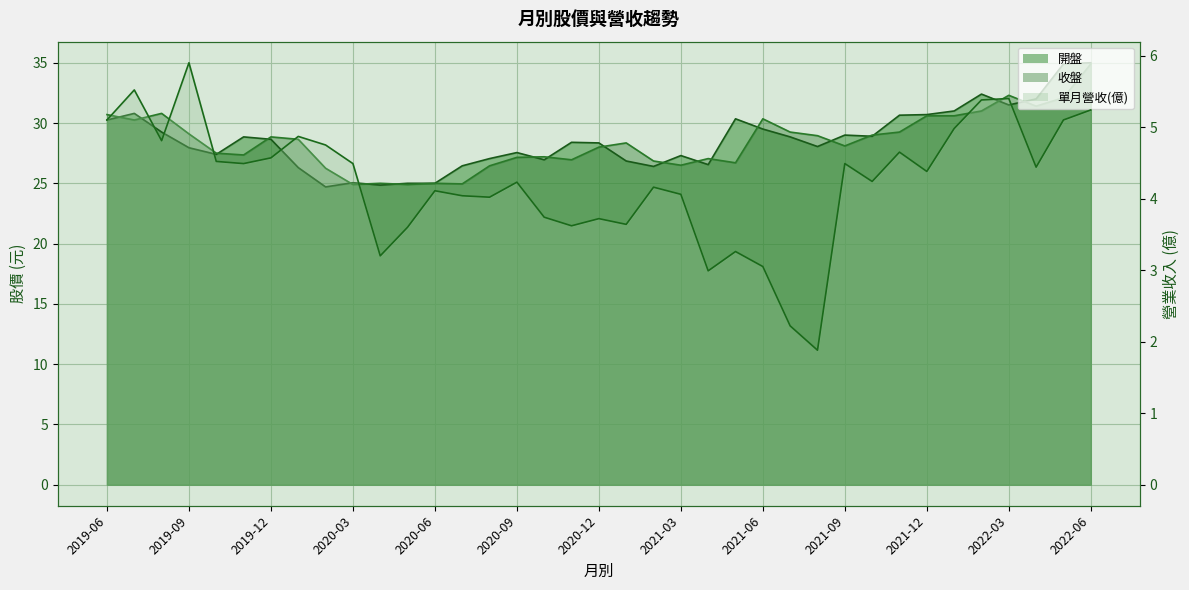

Reading right to left, list all the values displayed in this chart.

開盤: 2022-06=35.0	2022-05=34.9	2022-04=32.0	2022-03=31.5	2022-02=32.4	2022-01=31.0	2021-12=30.7	2021-11=30.6	2021-10=28.9	2021-09=29.0	2021-08=28.1	2021-07=28.9	2021-06=29.5	2021-05=30.4	2021-04=26.6	2021-03=27.3	2021-02=26.4	2021-01=26.9	2020-12=28.4	2020-11=28.4	2020-10=26.9	2020-09=27.6	2020-08=27.1	2020-07=26.4	2020-06=25.0	2020-05=25.0	2020-04=24.9	2020-03=25.1	2020-02=24.7	2020-01=26.3	2019-12=28.6	2019-11=28.9	2019-10=27.4	2019-09=27.9	2019-08=29.2	2019-07=30.8	2019-06=30.2
收盤: 2022-06=34.9	2022-05=32.1	2022-04=31.4	2022-03=32.3	2022-02=31.0	2022-01=30.6	2021-12=30.6	2021-11=29.2	2021-10=29.0	2021-09=28.1	2021-08=28.9	2021-07=29.2	2021-06=30.4	2021-05=26.7	2021-04=27.1	2021-03=26.5	2021-02=26.9	2021-01=28.4	2020-12=28.0	2020-11=26.9	2020-10=27.2	2020-09=27.1	2020-08=26.4	2020-07=24.9	2020-06=25.0	2020-05=24.9	2020-04=25.0	2020-03=24.9	2020-02=26.2	2020-01=28.6	2019-12=28.9	2019-11=27.4	2019-10=27.5	2019-09=29.1	2019-08=30.8	2019-07=30.2	2019-06=30.7
單月營收: 2022-06=5.2	2022-05=5.1	2022-04=4.4	2022-03=5.4	2022-02=5.4	2022-01=5.0	2021-12=4.4	2021-11=4.7	2021-10=4.2	2021-09=4.5	2021-08=1.9	2021-07=2.2	2021-06=3.0	2021-05=3.3	2021-04=3.0	2021-03=4.1	2021-02=4.2	2021-01=3.6	2020-12=3.7	2020-11=3.6	2020-10=3.7	2020-09=4.2	2020-08=4.0	2020-07=4.0	2020-06=4.1	2020-05=3.6	2020-04=3.2	2020-03=4.5	2020-02=4.8	2020-01=4.9	2019-12=4.6	2019-11=4.5	2019-10=4.5	2019-09=5.9	2019-08=4.8	2019-07=5.5	2019-06=5.1